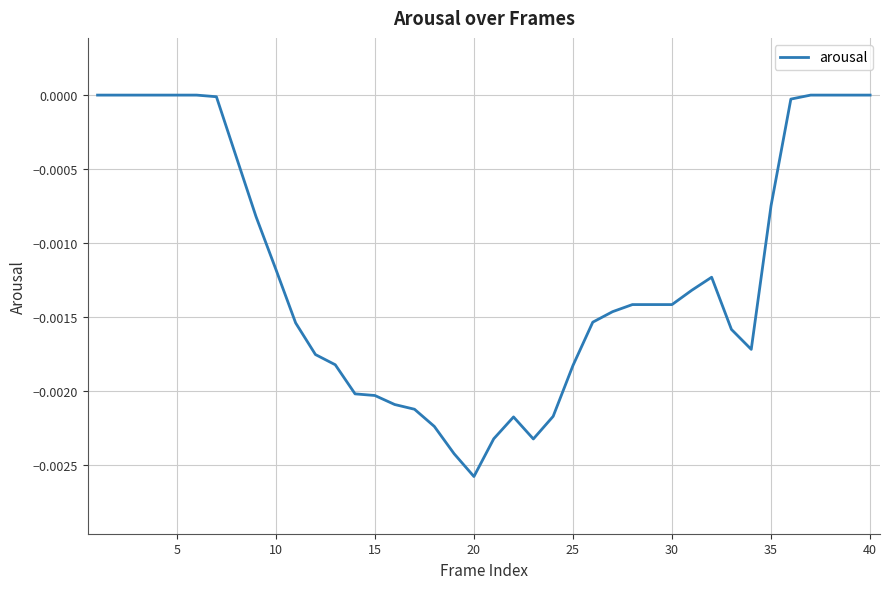

How many lines are shown in the chart?

1